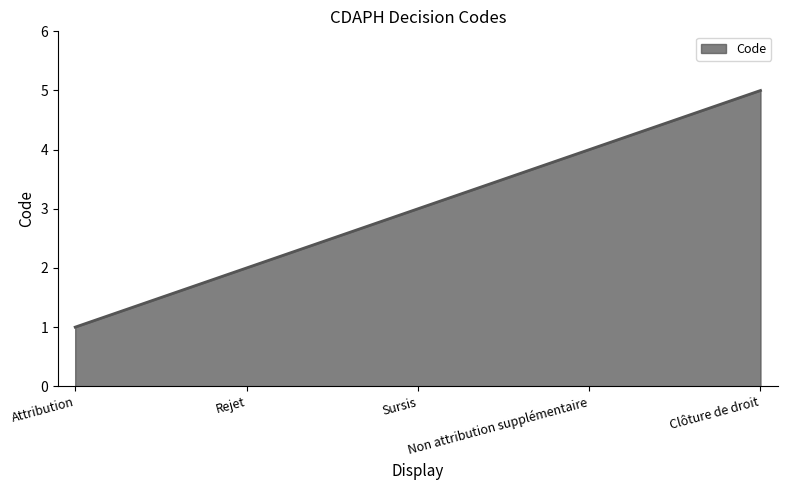

Count the values in the range 2 to 4.

3